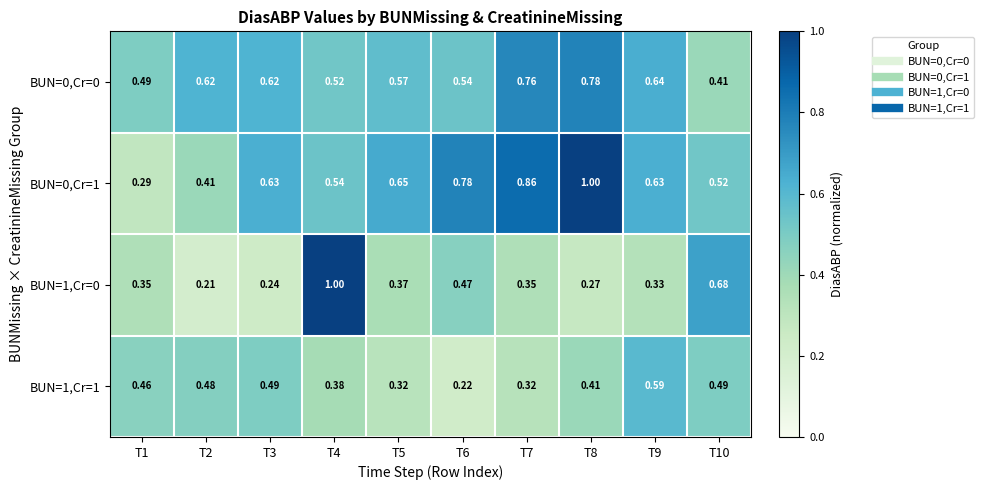

Is the value of BUN=0,Cr=0 at T4 greater than the value of BUN=1,Cr=0 at T10?

No